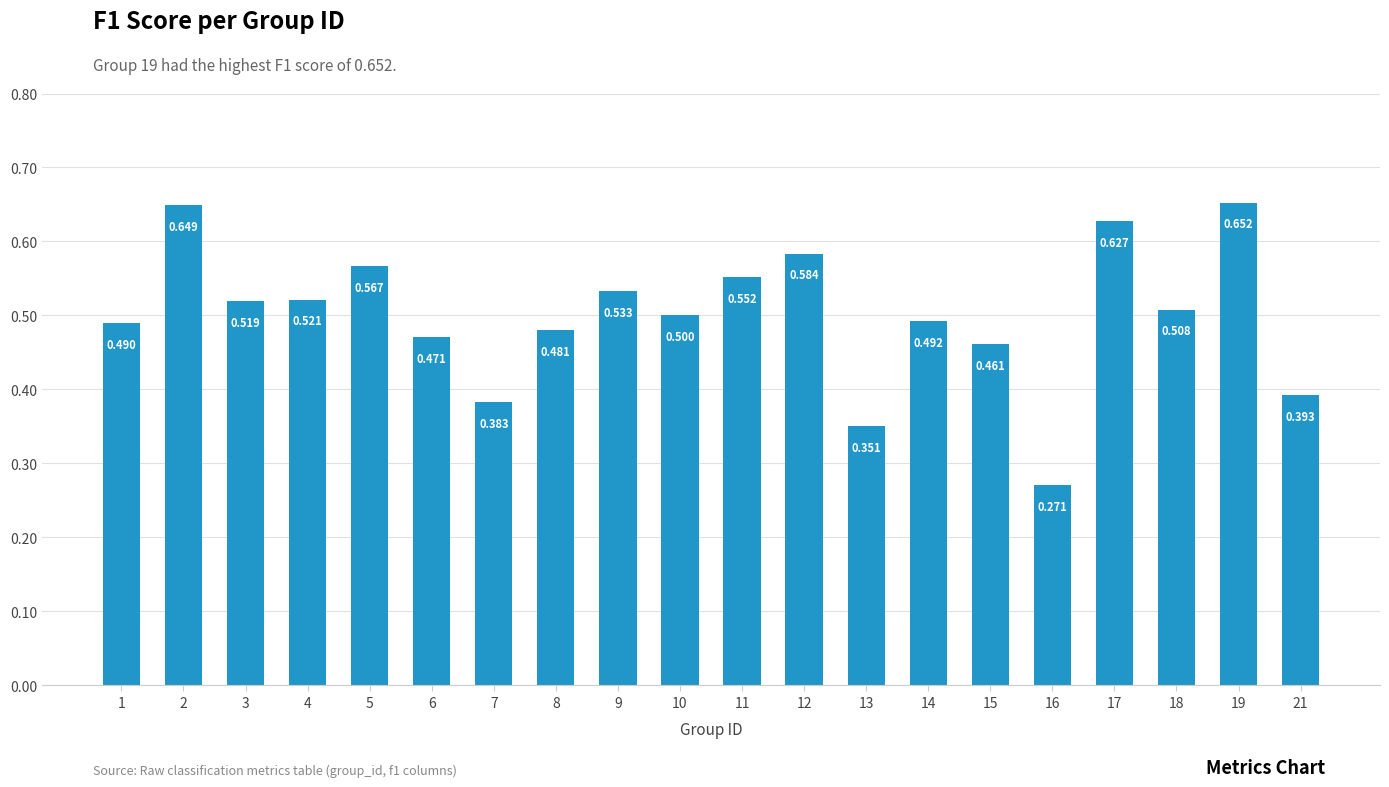

Reading left to right, list all the values displayed in this chart.

0.5	0.6	0.5	0.5	0.6	0.5	0.4	0.5	0.5	0.5	0.6	0.6	0.4	0.5	0.5	0.3	0.6	0.5	0.7	0.4